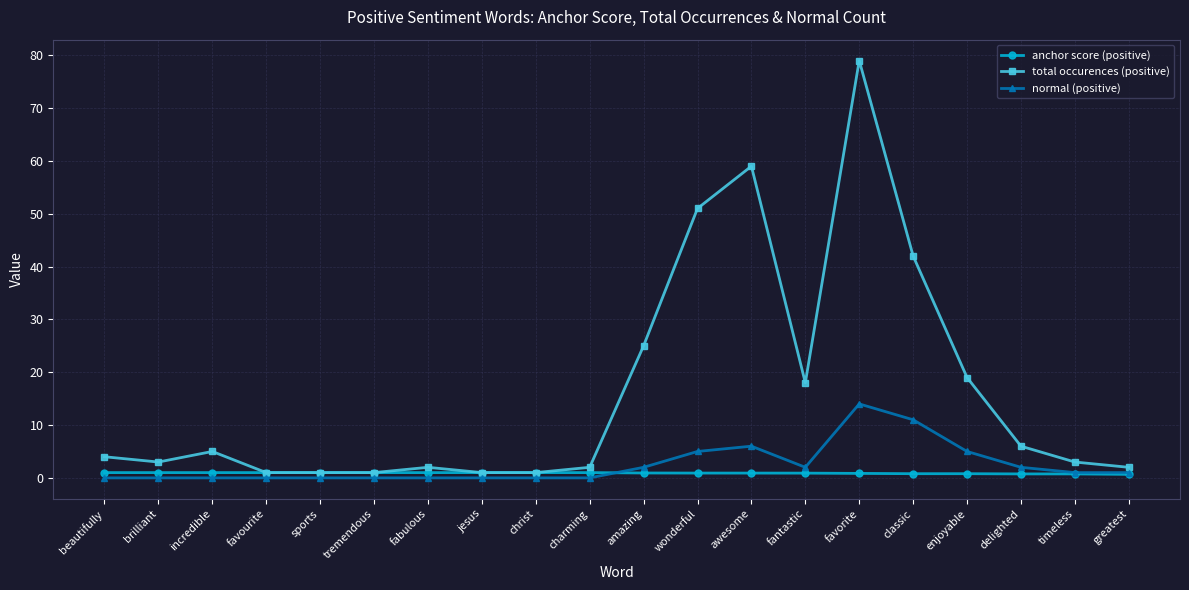

At which label is total occurences (positive) closest to 40?

classic